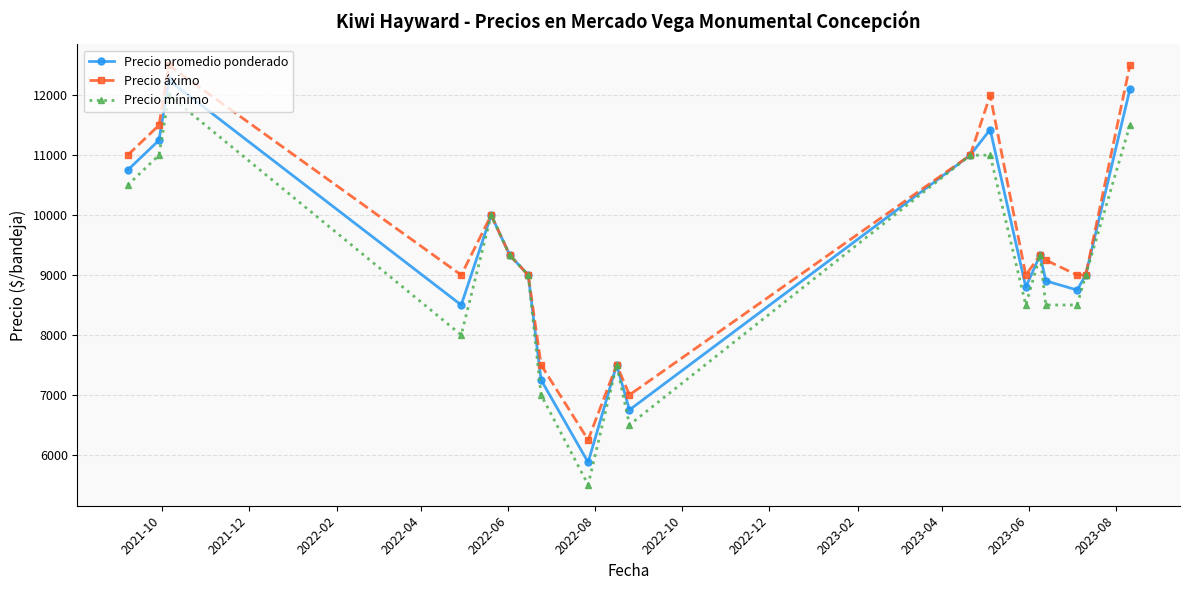

What is the value of the Precio áximo point at the 4th from the left?

9000